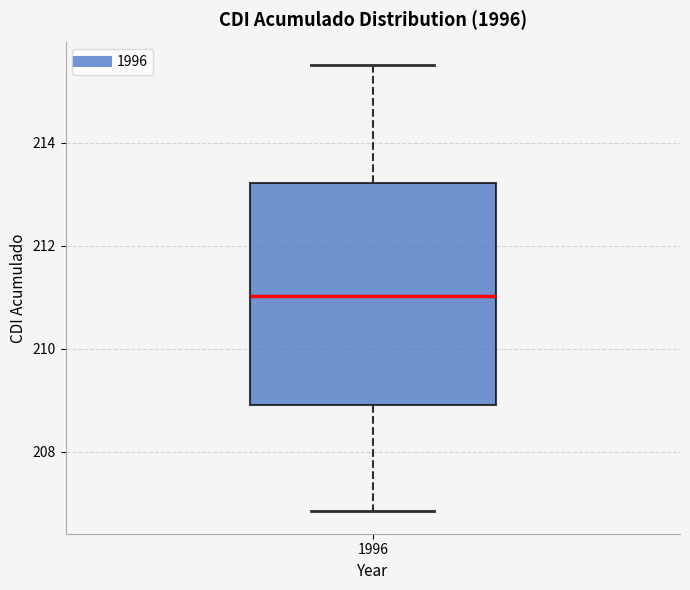

Read this box plot against the y-axis: the position of the median line, the range covered by the box, and the ends of both whiskers. The values are not printed on the chart, so give them approximately, as read against the axis.

median 211.0, box 209.0 to 213.2, whiskers 206.8 to 215.6